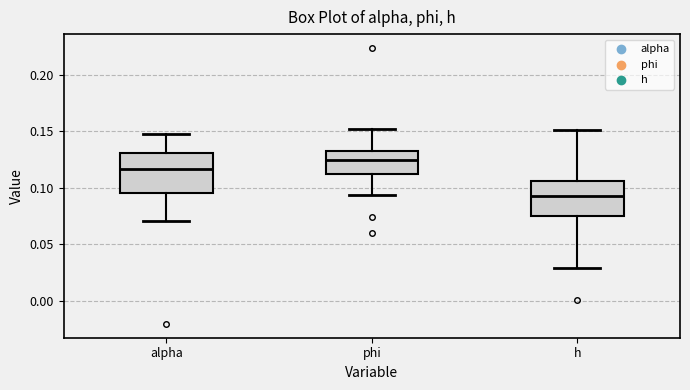

Which box's median line is the highest?

phi